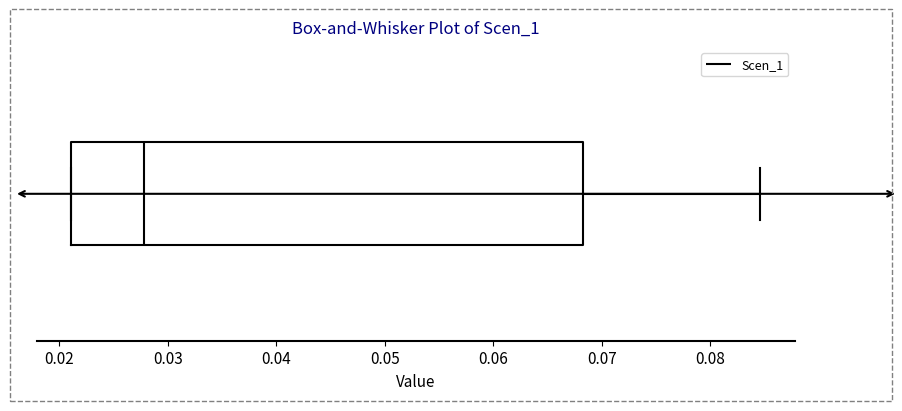

Where is the right edge of the box on the x-axis? The values are not printed on the chart, so give them approximately, as read against the axis.

0.068